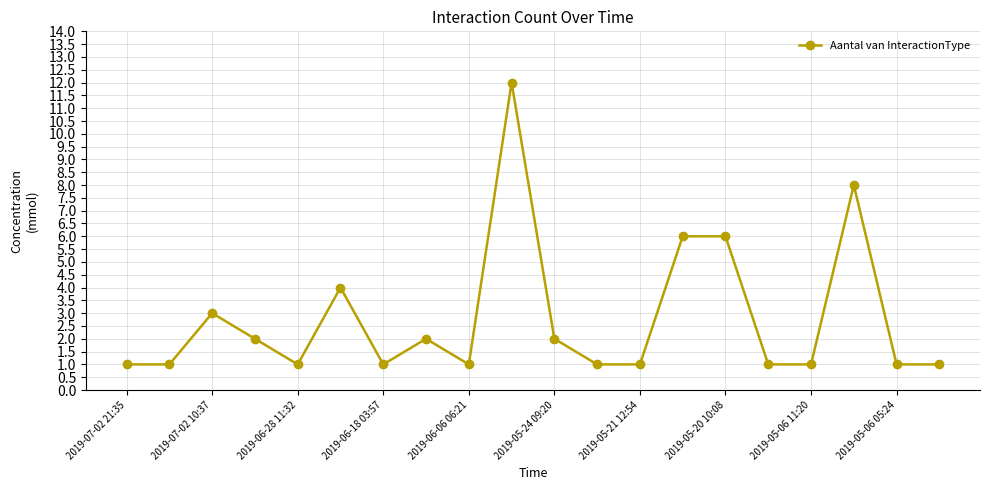

What is the sum of all values?

56